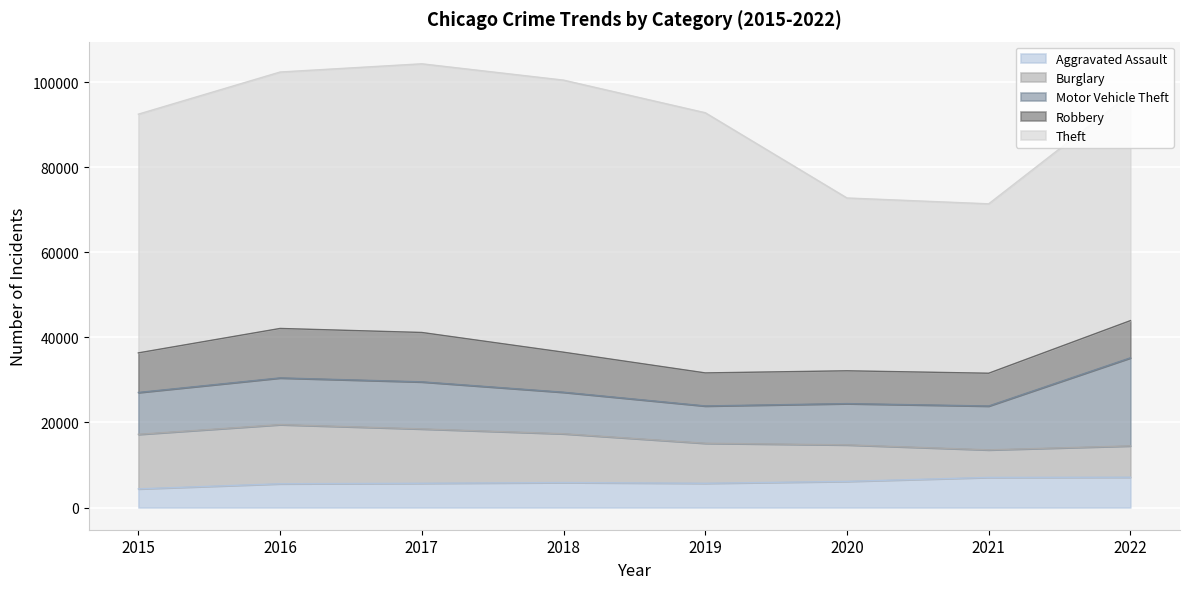

Between 2019 and 2022, which series saw the biggest shift?

Motor Vehicle Theft